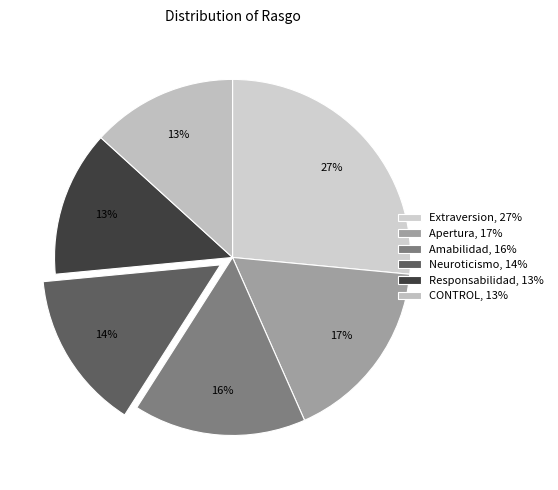

Is it true that Responsabilidad is 26% of the pie?

False